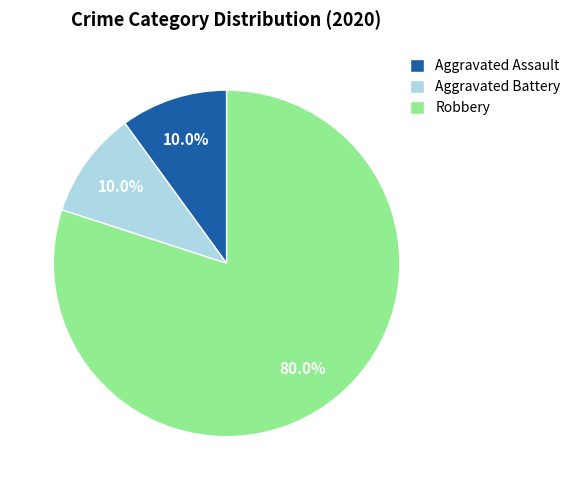

To the nearest percent, what is the combined percentage of Aggravated Battery and Robbery?

90%